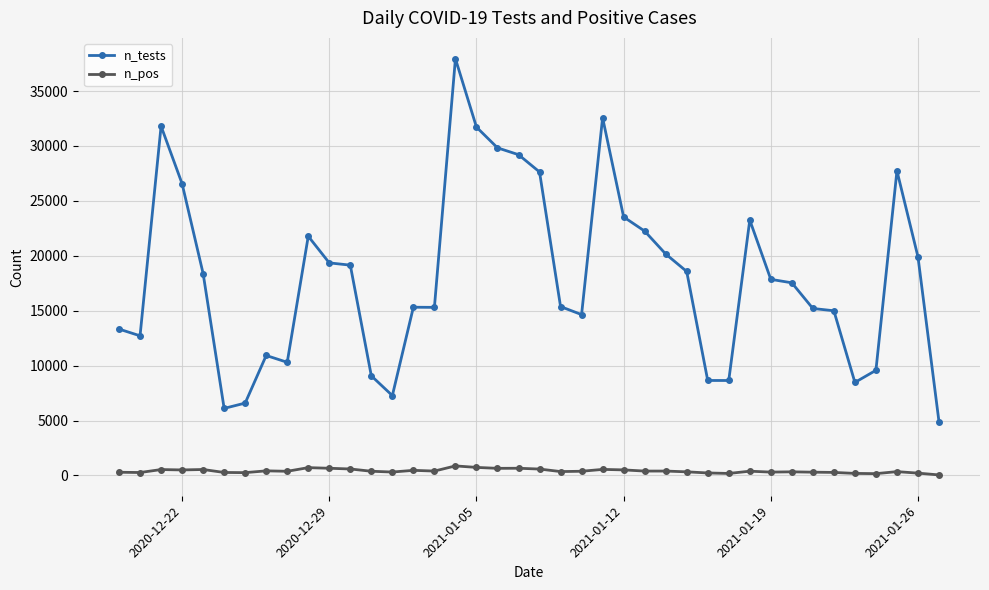

What is the average value of the n_tests series?

18102